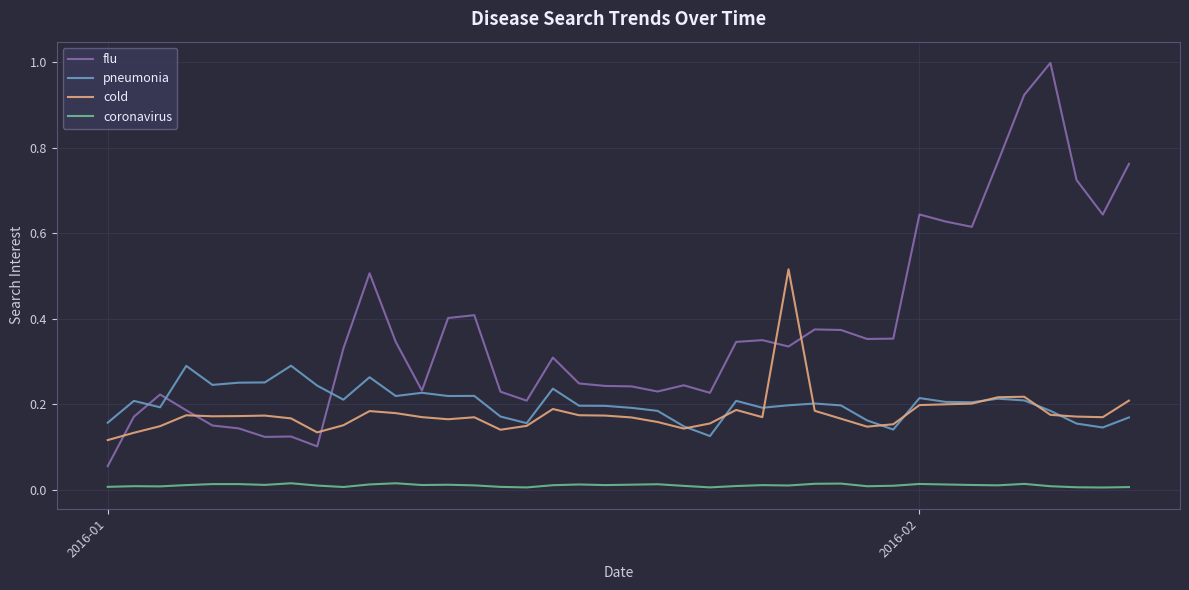

What is the maximum value shown in the chart?

1.0